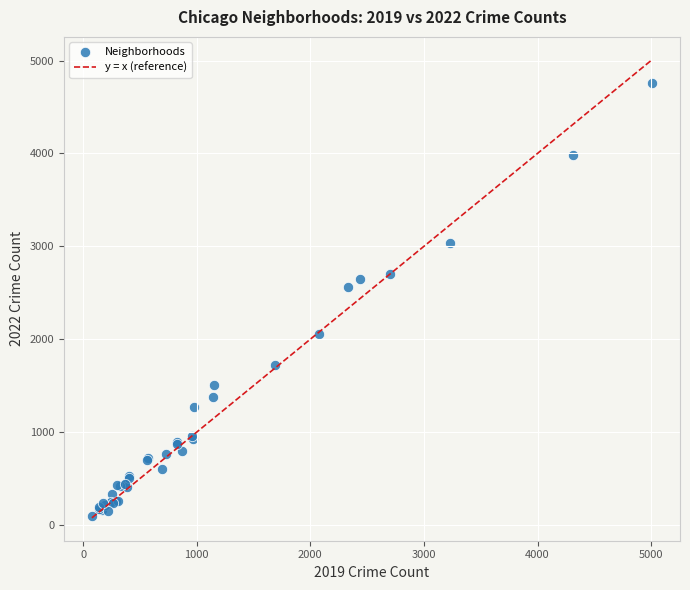

What Y value in the scatter plot is closest to 2430?

2566